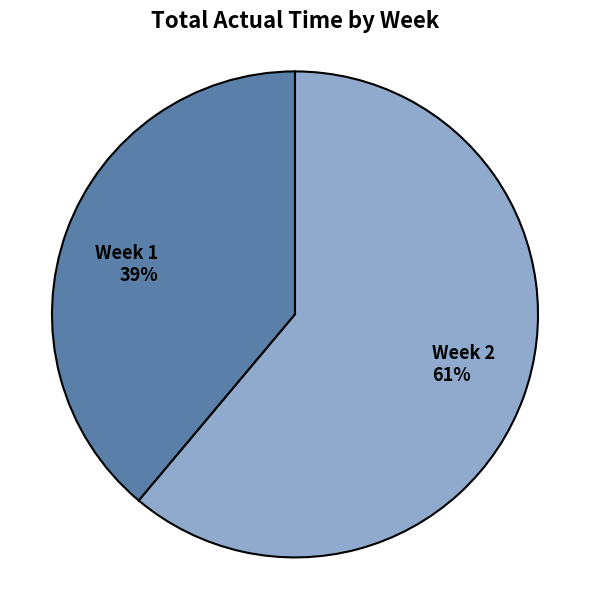

Is the sum of Week 1 and Week 2 greater than half?

Yes